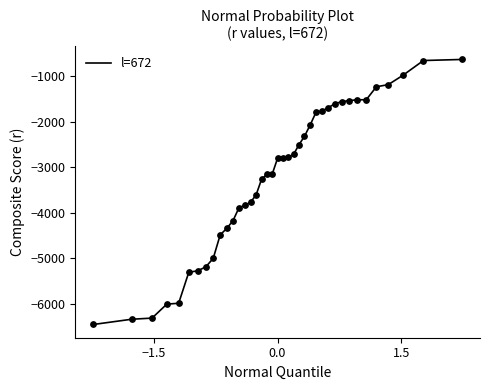

What is the greatest value displayed?

-634.1